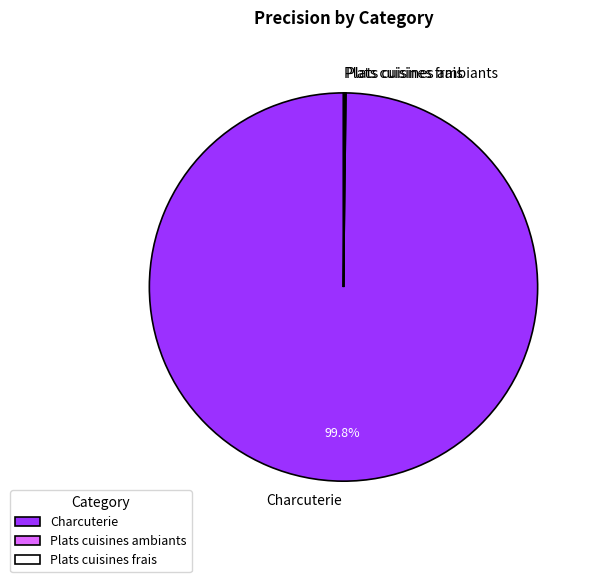

What is the largest slice in the pie chart?

Charcuterie